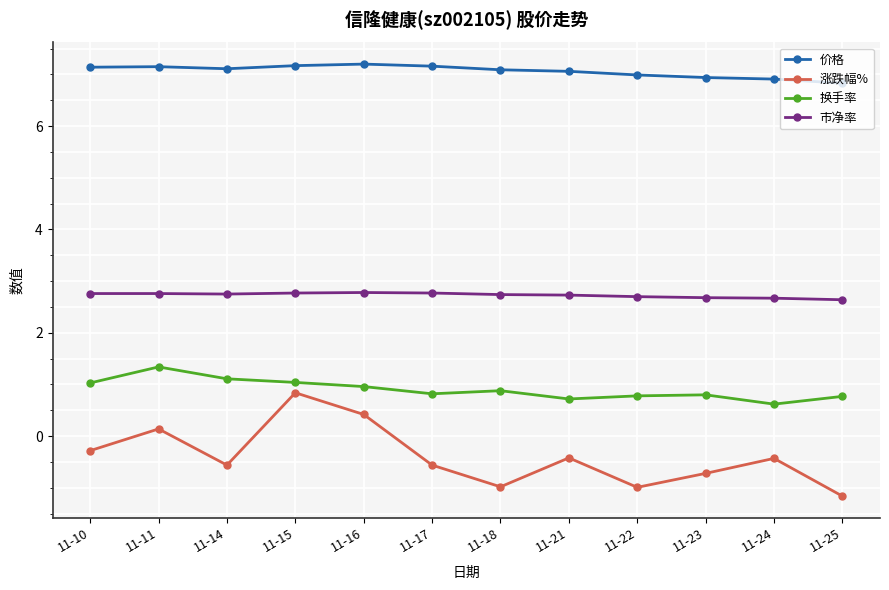

What is the sum of all 涨跌幅% values?

-4.7